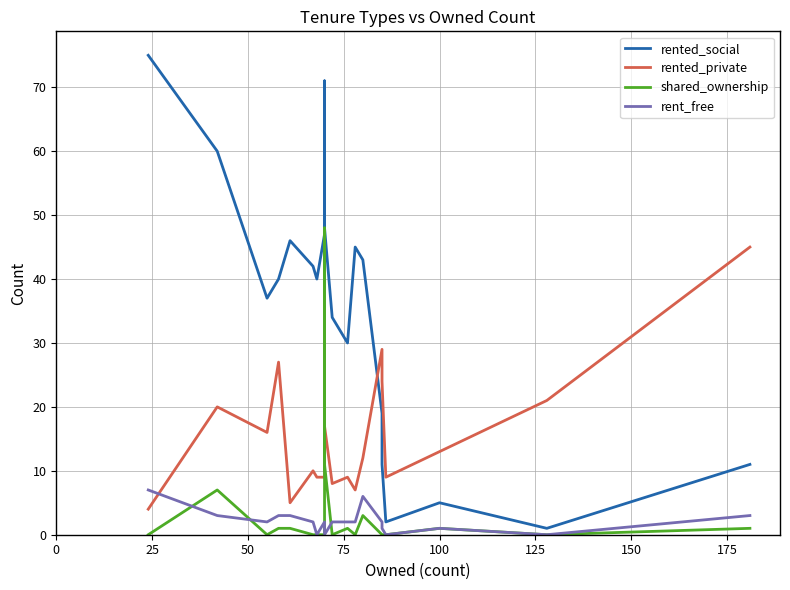

What is the value of the rented_social point at the 19th from the left?

1